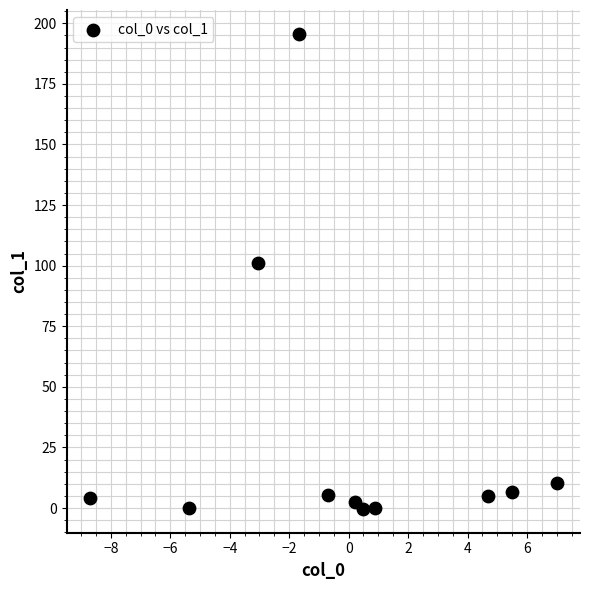

What is the range of X values (max minus min)?

15.7